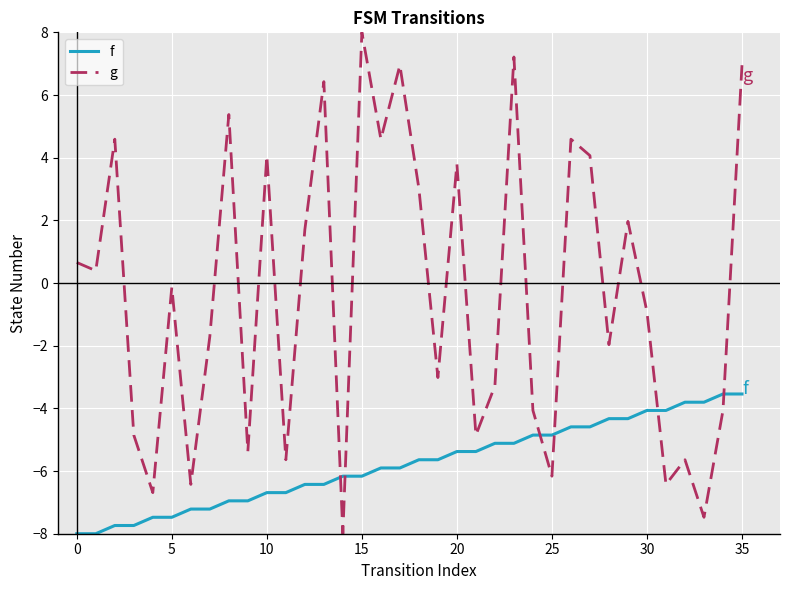

What are all the series names shown in the legend?

f, g